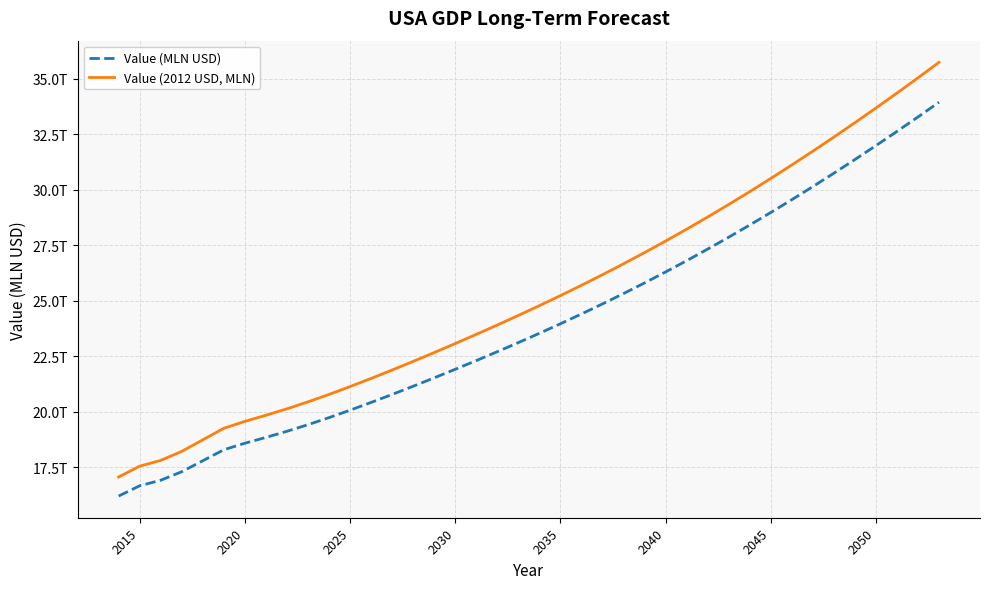

Is this an area chart (filled region under the line)?

No